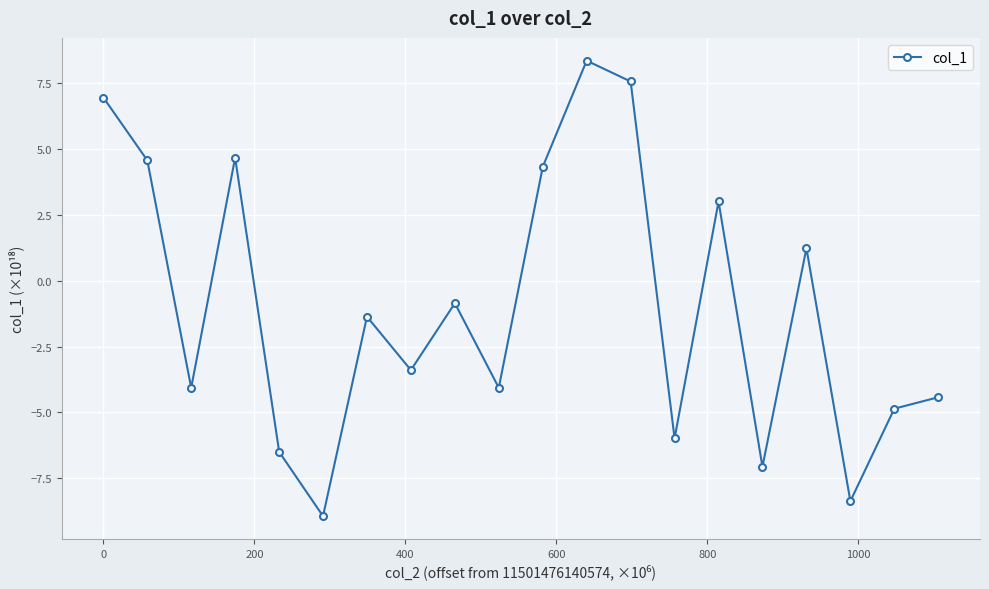

What is the maximum value shown in the chart?

8.3